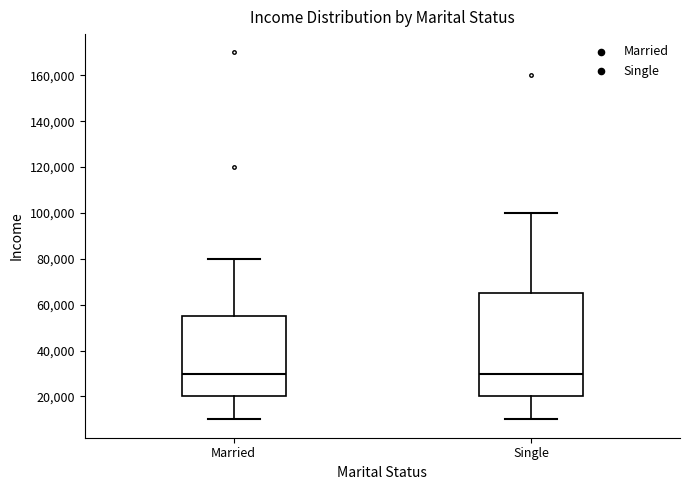

Where is the upper edge of the box for Married on the y-axis? The values are not printed on the chart, so give them approximately, as read against the axis.

56000